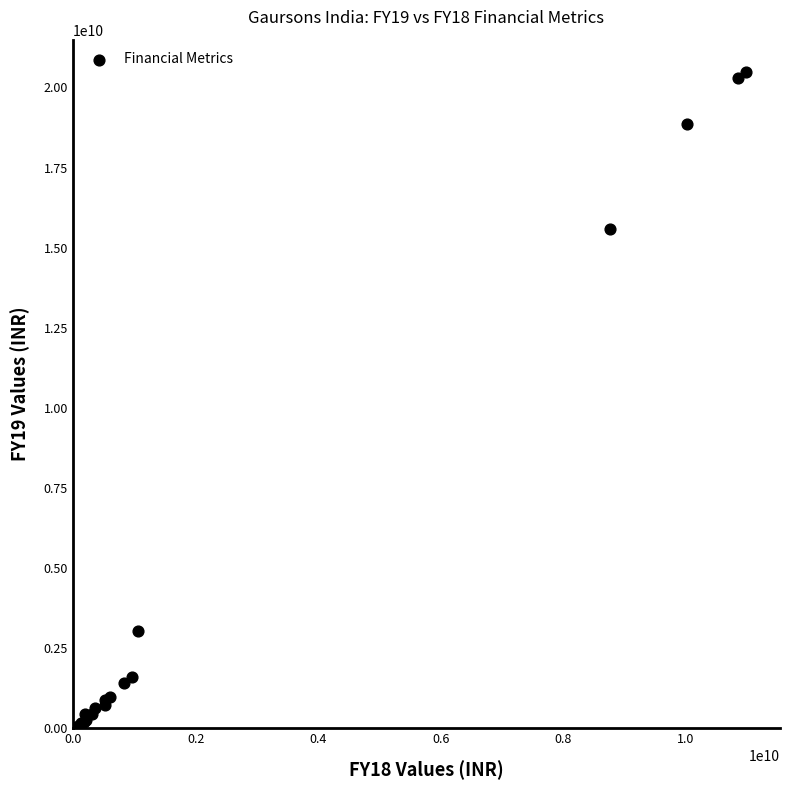

What Y value in the scatter plot is closest to 10239910507?

15596030428